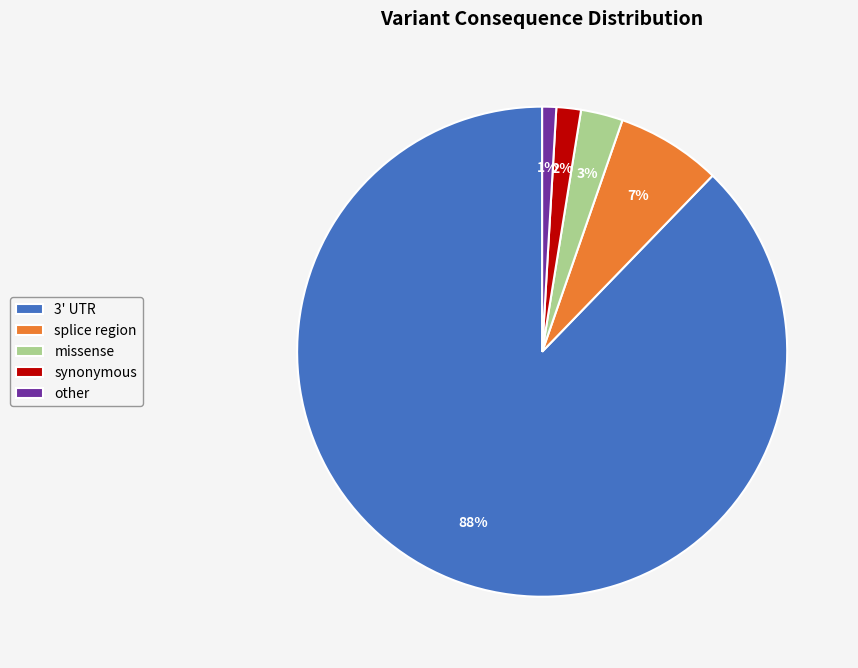

To the nearest percent, what is the difference between the missense and other slice percentages?

2%